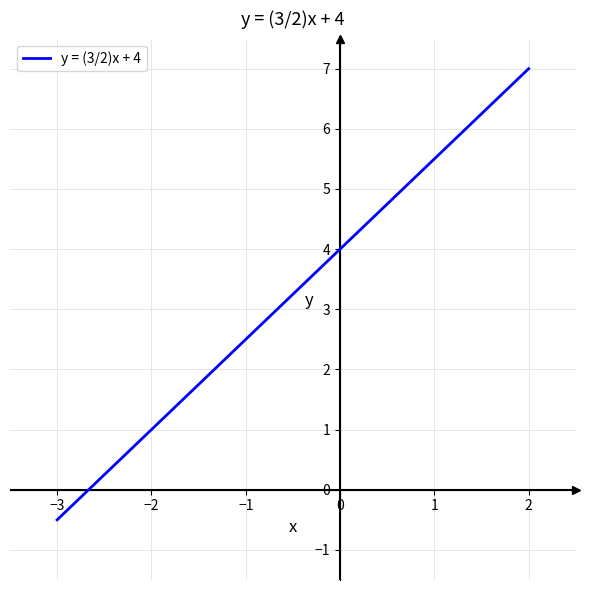

True or false: the data shows -0.5 at −3.

True